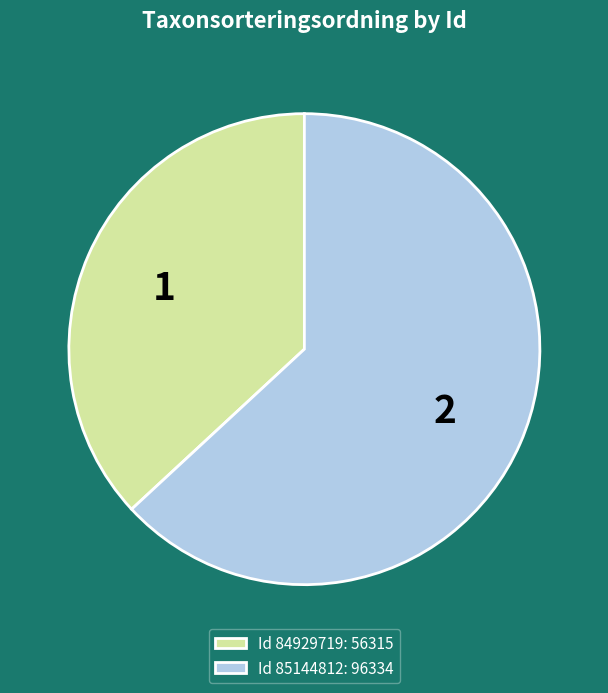

Do Id 84929719: 56315 and Id 85144812: 96334 together represent more than half of the pie?

Yes